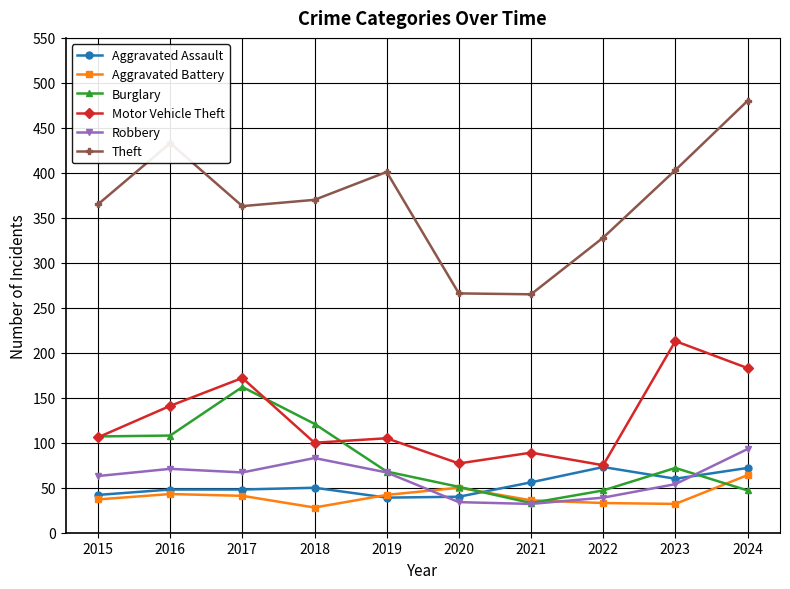

True or false: Theft and Aggravated Battery intersect in this chart.

False